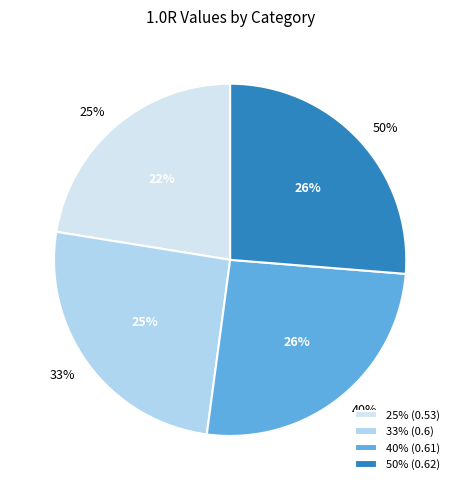

What percentage is the 25% slice, to the nearest percent?

22%